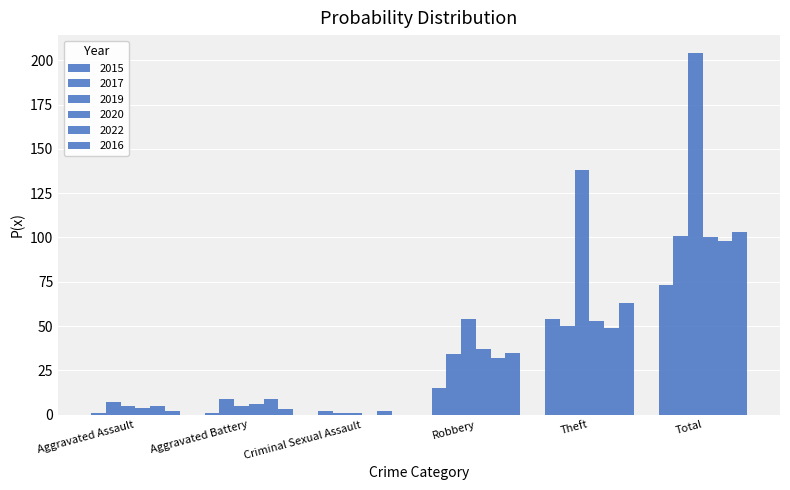

How many groups of bars are there?

6